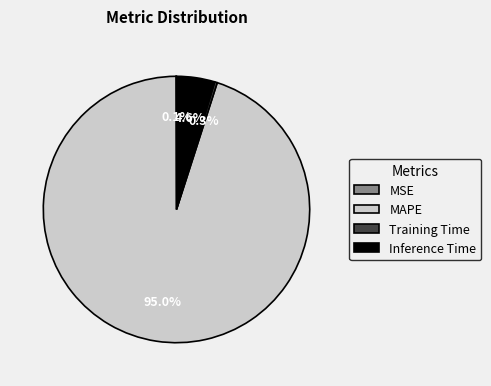

To the nearest percent, what is the difference between the largest and smallest slice percentages?

95%